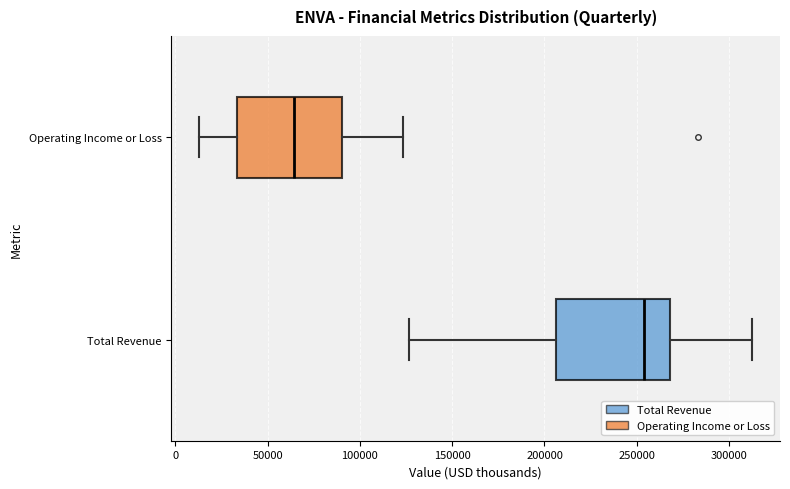

Reading bottom to top, transcribe this box plot: for each box, give where its median line is, the range the box spans, and where its two whiskers end, as read against the x-axis. The values are not printed on the chart, so give them approximately, as read against the axis.

Total Revenue: median 255000, box 205000 to 270000, whiskers 125000 to 315000
Operating Income or Loss: median 65000, box 35000 to 90000, whiskers 15000 to 125000